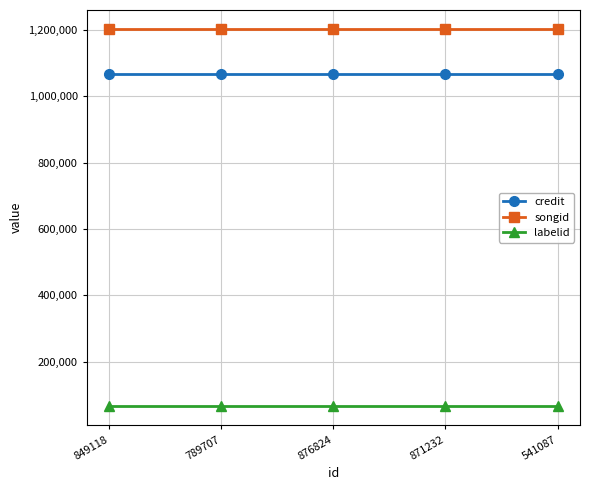

Is this an area chart (filled region under the line)?

No